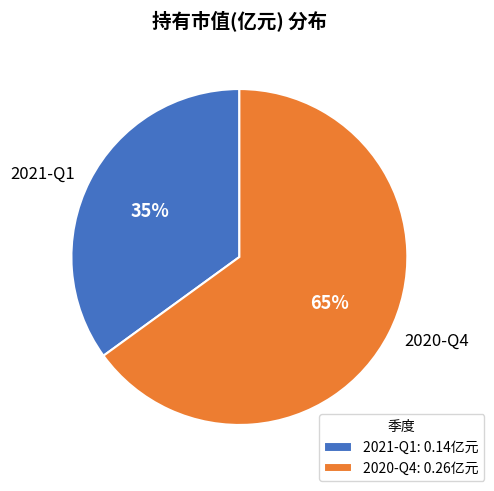

Rank the categories by value from lowest to highest.

2021-Q1, 2020-Q4